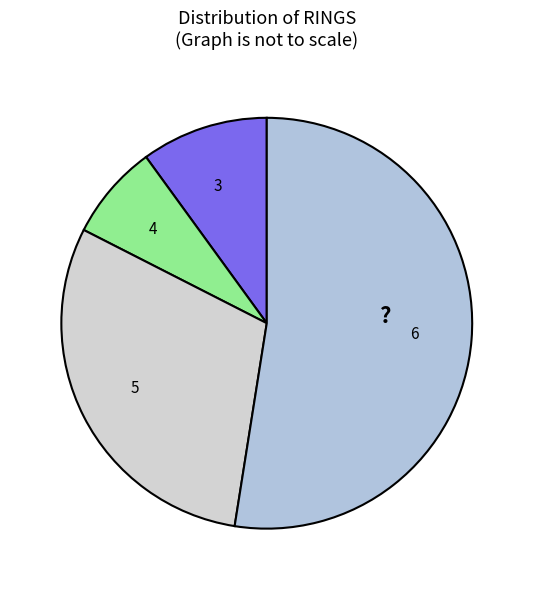

Which has a higher value, 4 or 5?

5